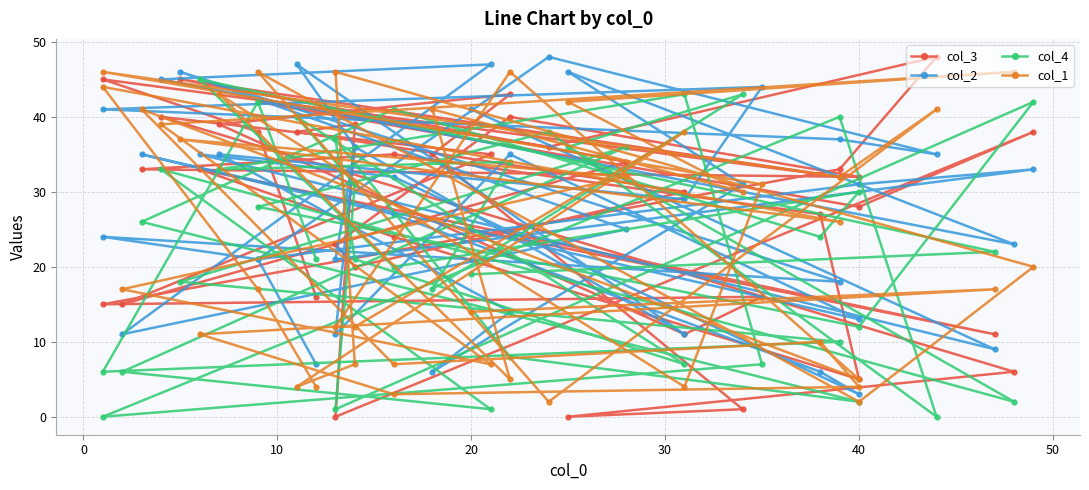

What is the sum of all col_1 values?

931